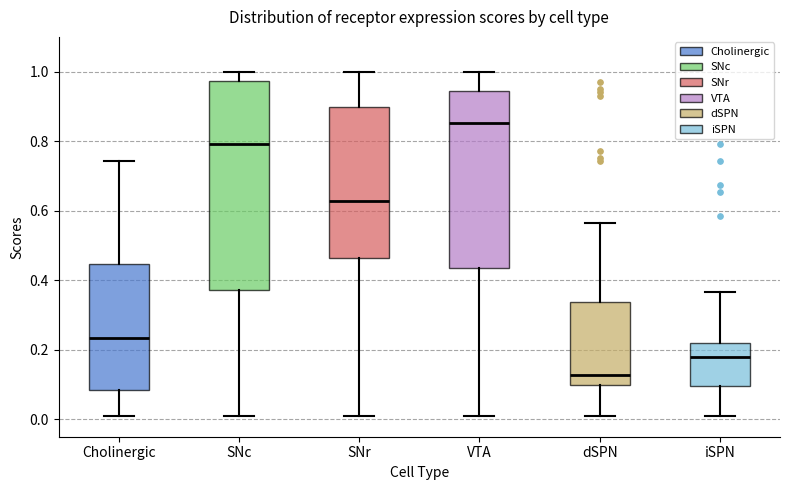

Reading left to right, transcribe this box plot: for each box, give where its median line is, the range the box spans, and where its two whiskers end, as read against the y-axis. The values are not printed on the chart, so give them approximately, as read against the axis.

Cholinergic: median 0.24, box 0.08 to 0.44, whiskers 0.00 to 0.74
SNc: median 0.80, box 0.38 to 0.98, whiskers 0.00 to 1.00
SNr: median 0.62, box 0.46 to 0.90, whiskers 0.00 to 1.00
VTA: median 0.86, box 0.44 to 0.94, whiskers 0.00 to 1.00
dSPN: median 0.12, box 0.10 to 0.34, whiskers 0.00 to 0.56
iSPN: median 0.18, box 0.10 to 0.22, whiskers 0.00 to 0.36